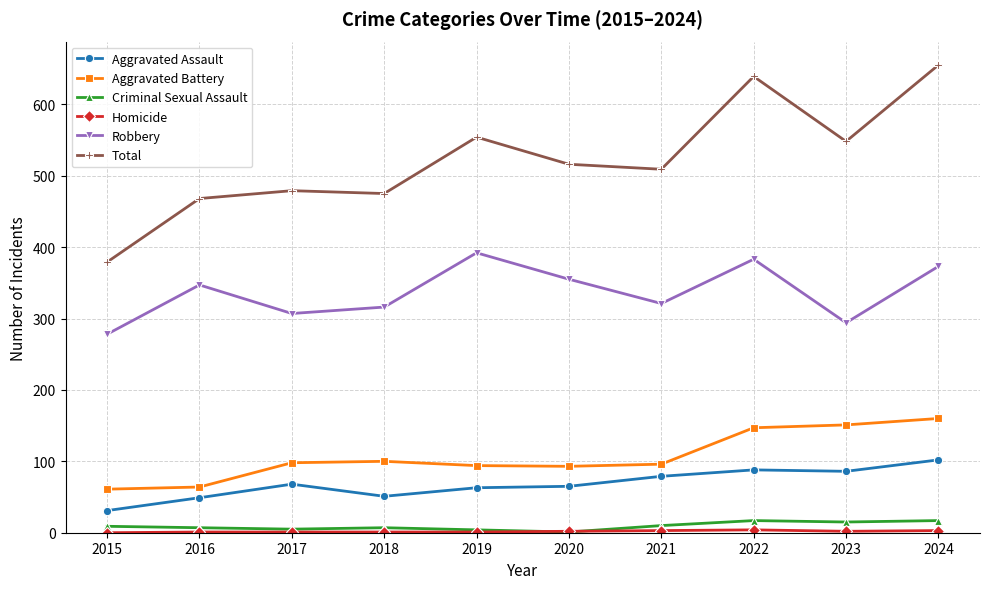

At how many categories does at least one series exceed 436?

9